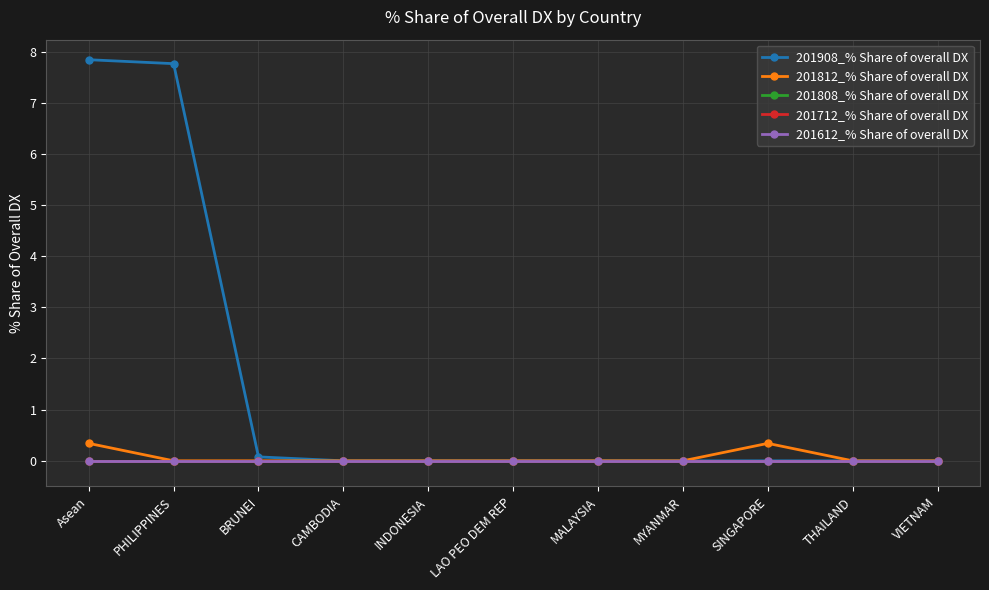

What is the label of the 5th point from the left?

INDONESIA